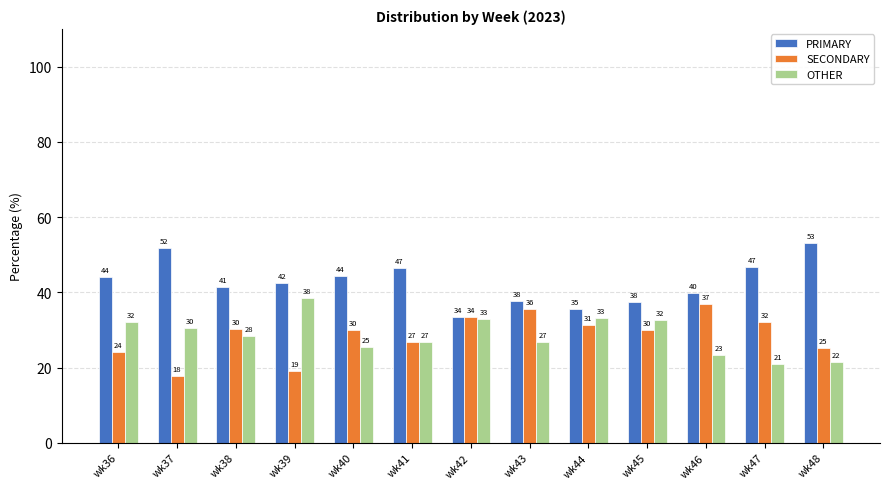

How many bars are there in total?

39